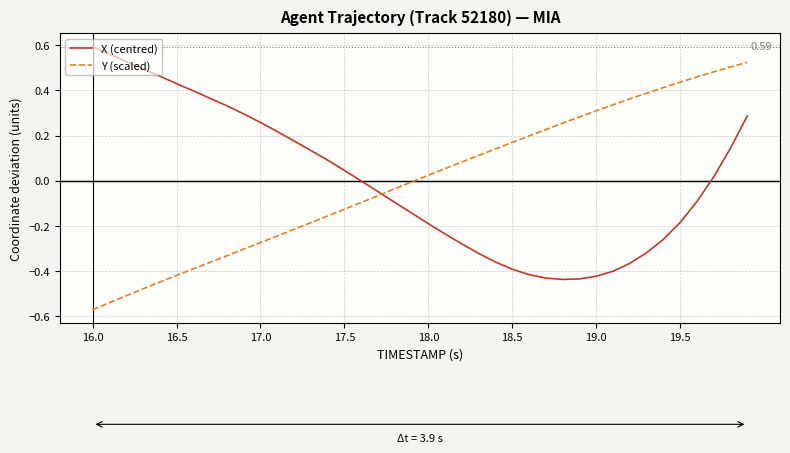

What is the difference between the maximum and minimum values in the Y (scaled) series?

1.1